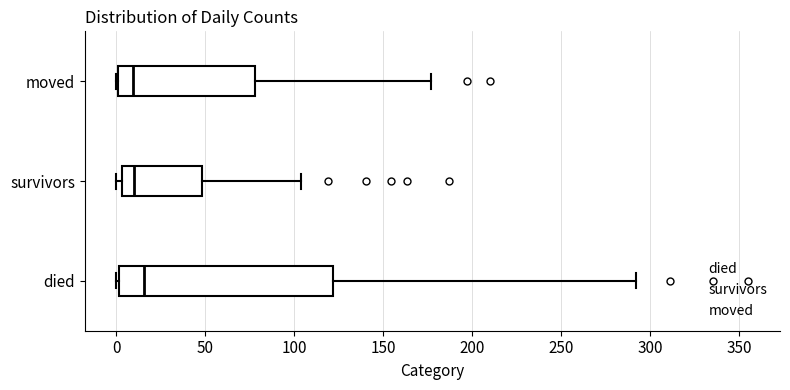

Which box is the widest, from its left edge to its right edge?

died